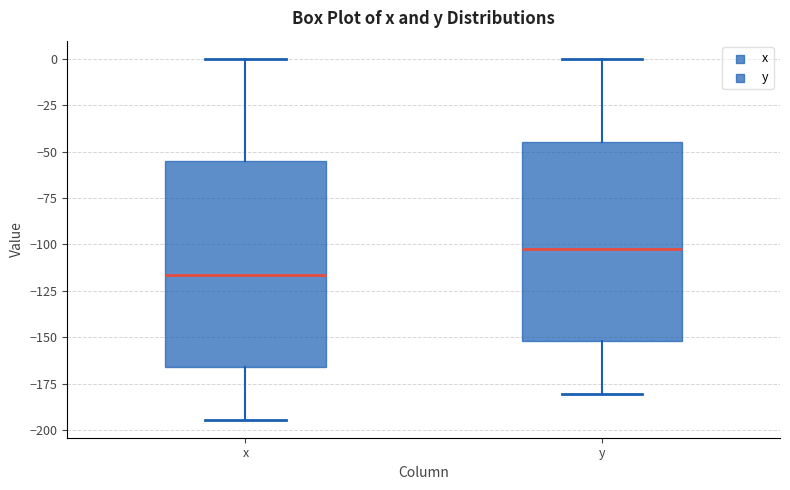

Where does the median line of the box for y sit on the y-axis? The values are not printed on the chart, so give them approximately, as read against the axis.

-100